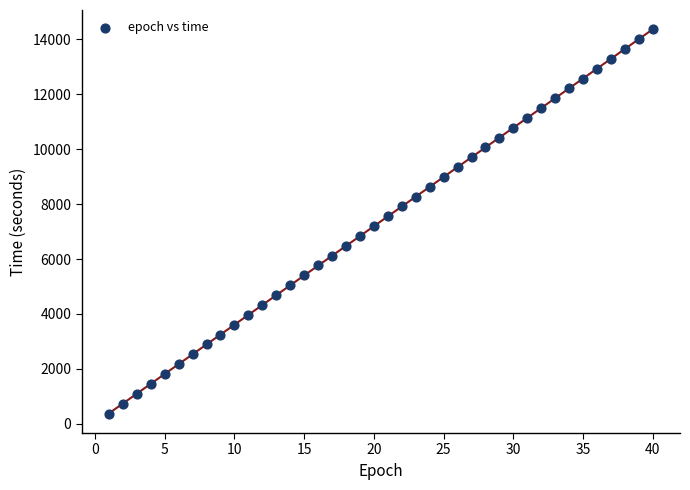

What is the range of Y values (max minus min)?

13987.2